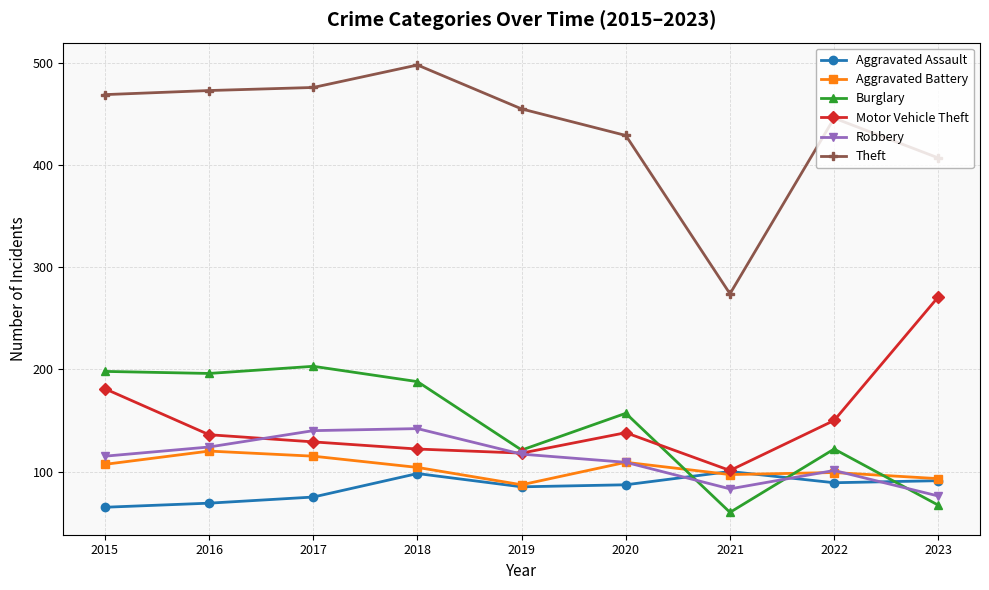

Which series changed the most between 2017 and 2019?

Burglary